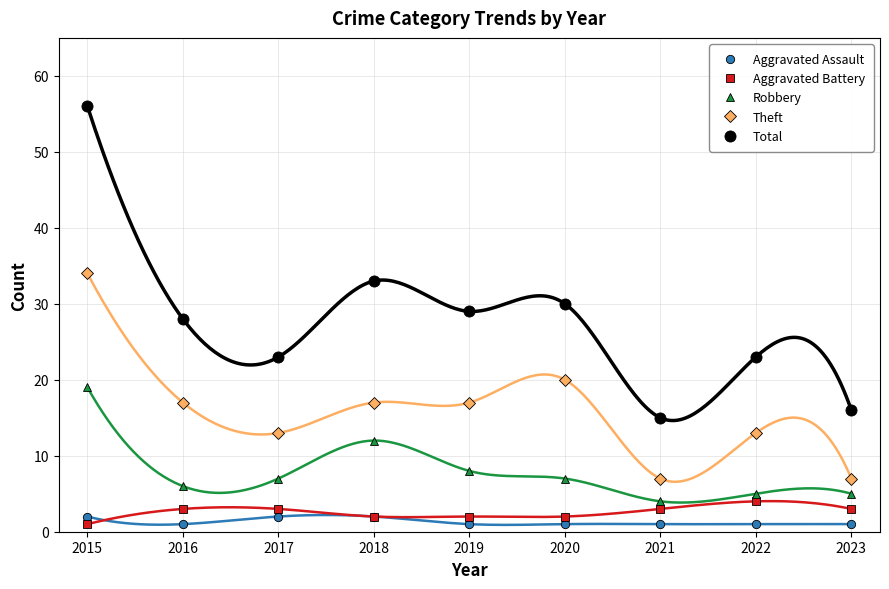

Is this an area chart (filled region under the line)?

No